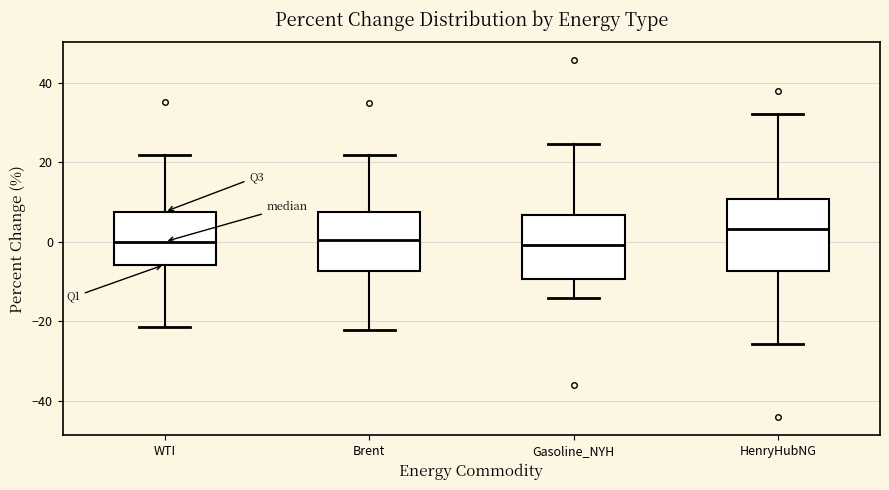

Where is the upper edge of the box for Gasoline_NYH on the y-axis? The values are not printed on the chart, so give them approximately, as read against the axis.

6